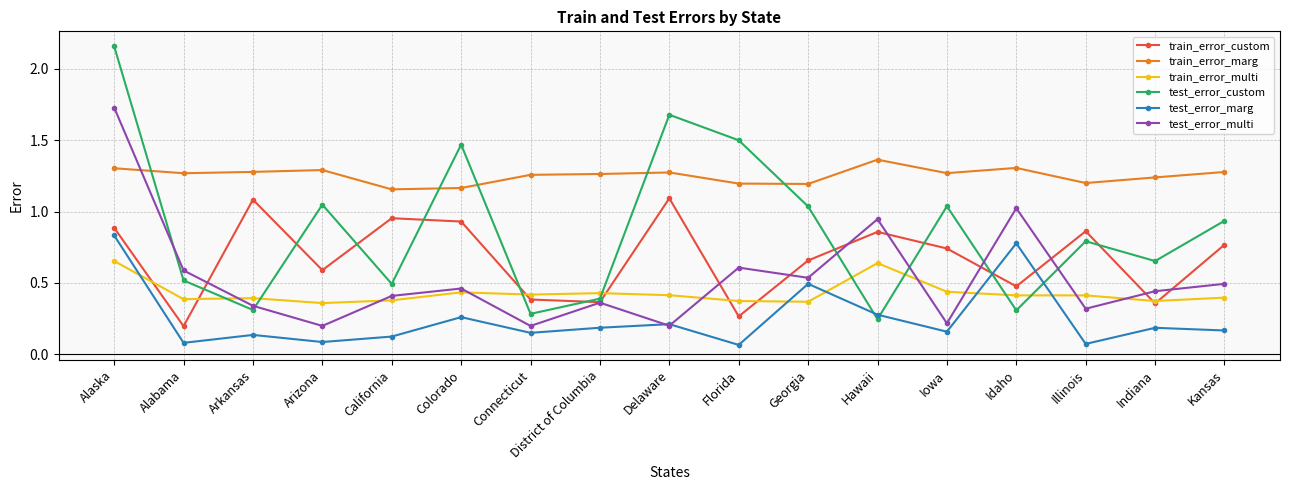

What is the label of the 6th point from the left?

Colorado